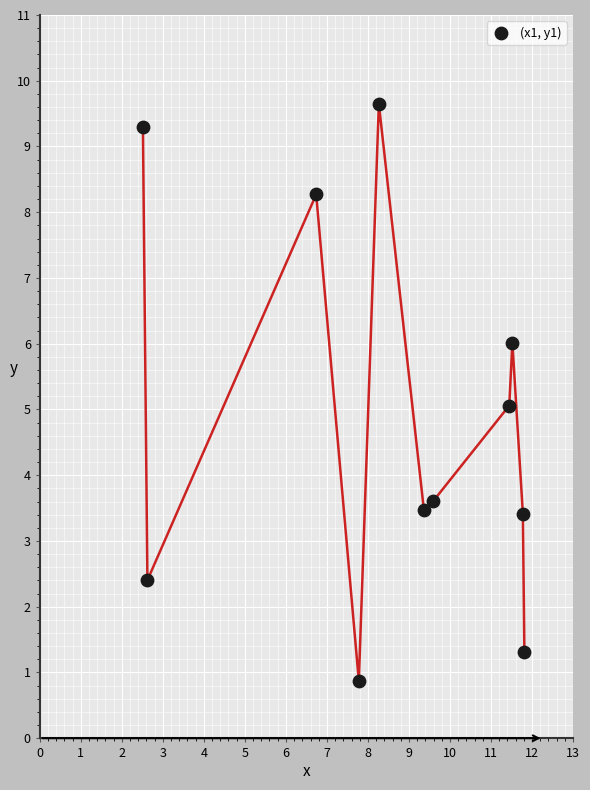

What is the range of Y values (max minus min)?

8.8